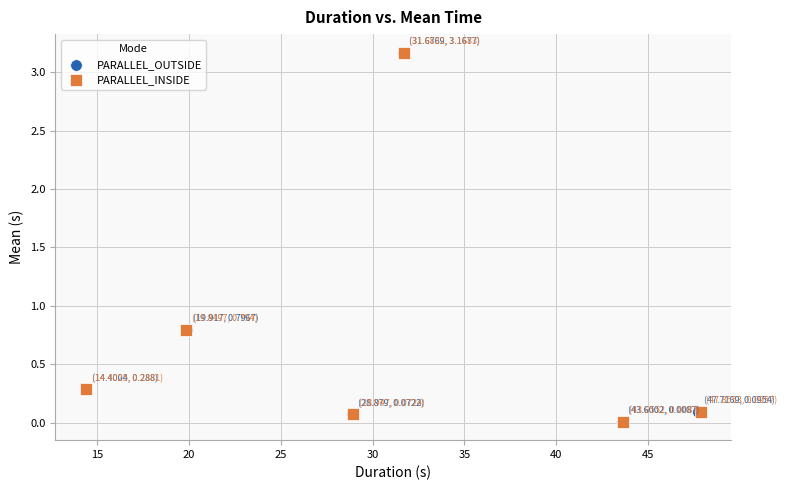

Which series has the widest spread of Y values?

PARALLEL_INSIDE